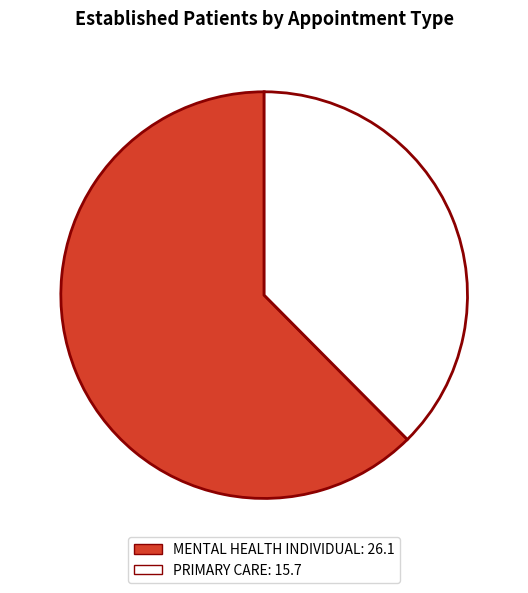

Do PRIMARY CARE and MENTAL HEALTH INDIVIDUAL together represent more than half of the pie?

Yes